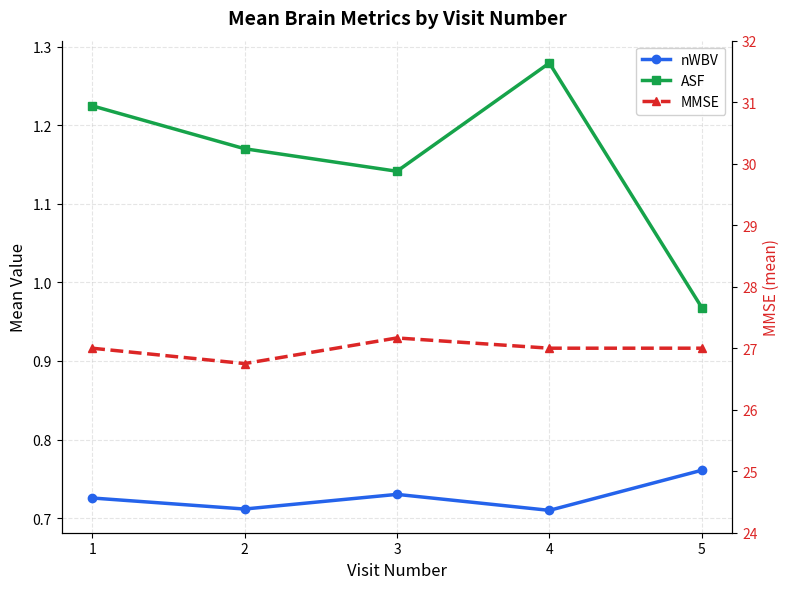

What is the value of the ASF point at the 2nd from the left?

1.2